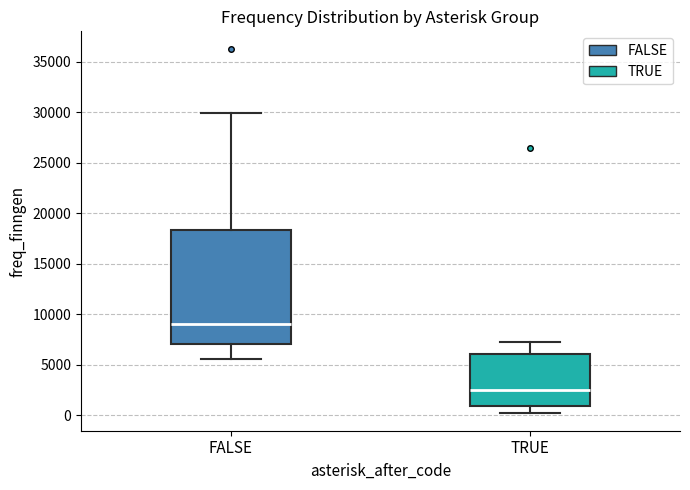

Which box has the lowest median line?

TRUE